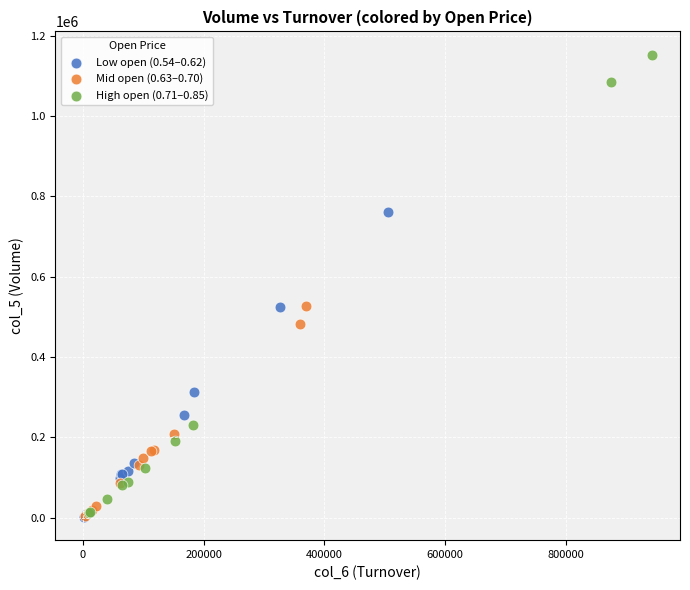

Which series reaches the maximum Y coordinate?

High open (0.71–0.85)